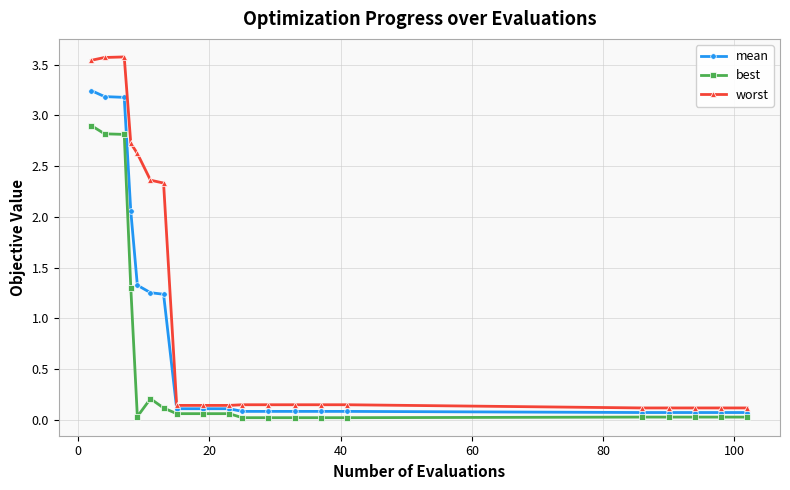

Rank the series by their average value, from highest to lowest.

worst, mean, best